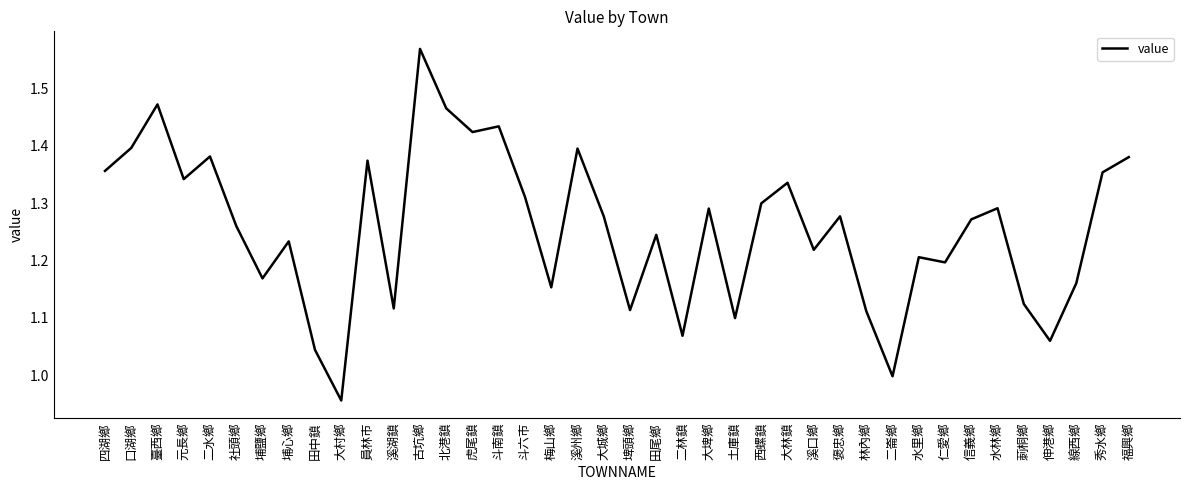

At which label is the value closest to 1?

二崙鄉